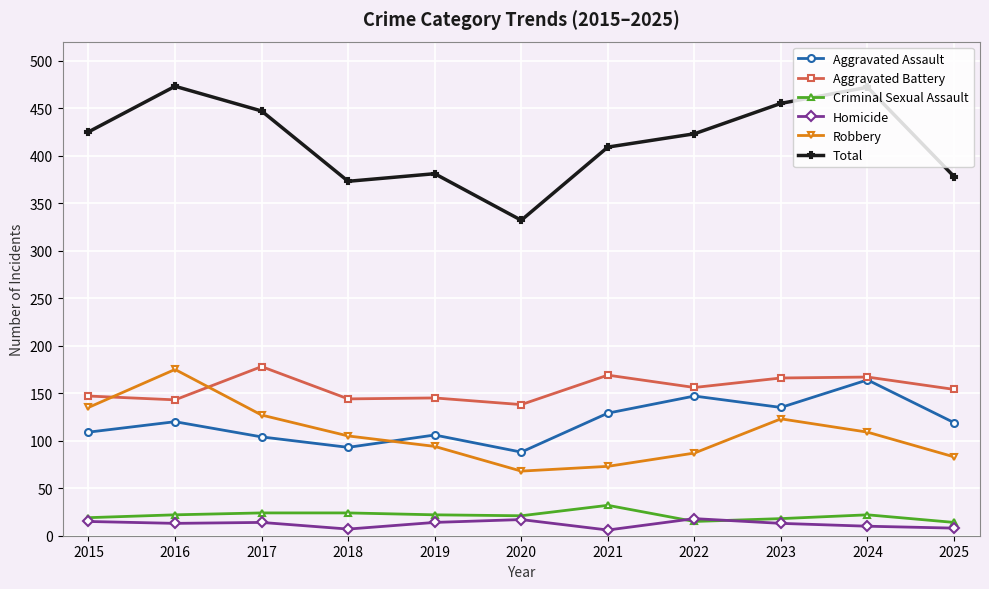

What is the highest value of the Homicide series?

18